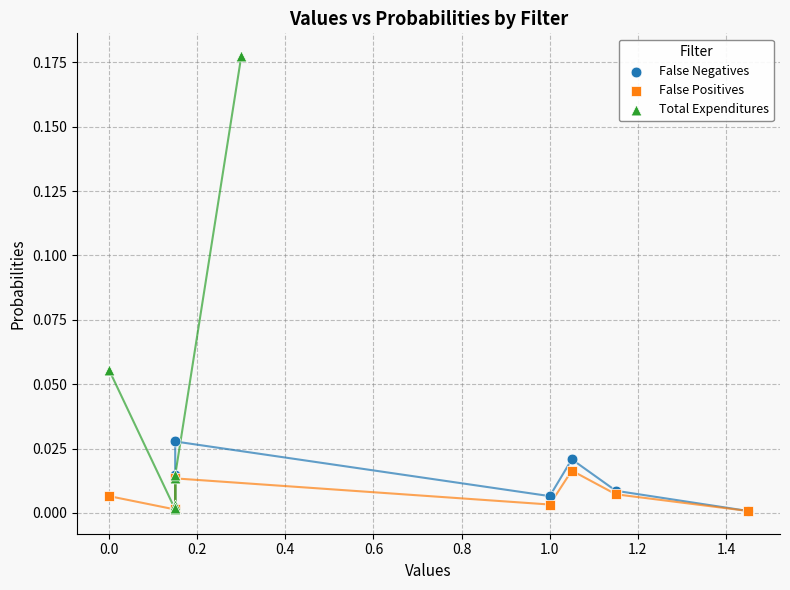

Which series has the largest Y range (max minus min)?

Total Expenditures